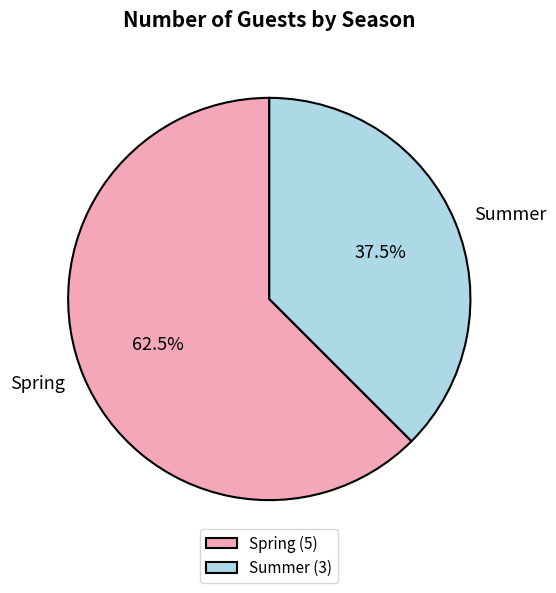

Which slice is the smallest?

Summer